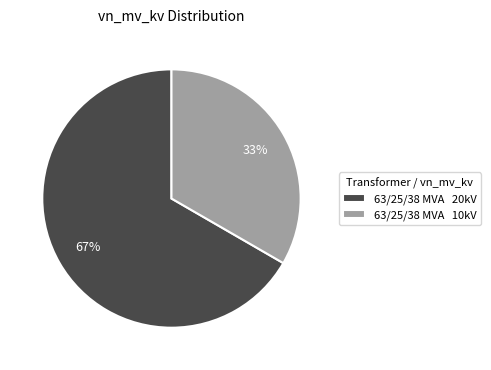

How many slices are in this pie chart?

2